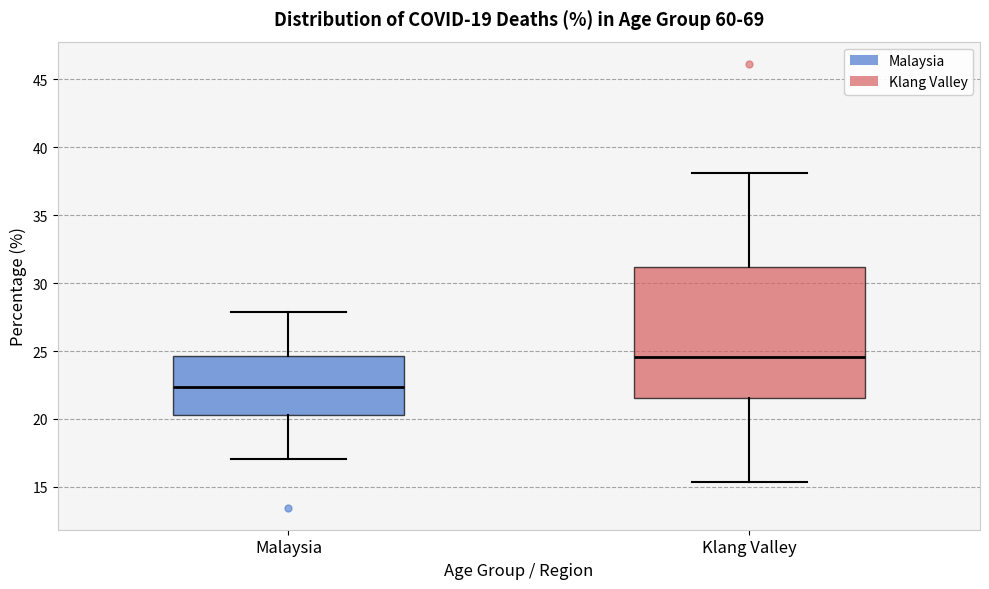

Reading left to right, read every box against the y-axis: the position of its median line, the range the box covers, and the ends of its whiskers. The values are not printed on the chart, so give them approximately, as read against the axis.

Malaysia: median 22.5, box 20.5 to 24.5, whiskers 17.0 to 28.0
Klang Valley: median 24.5, box 21.5 to 31.0, whiskers 15.5 to 38.0